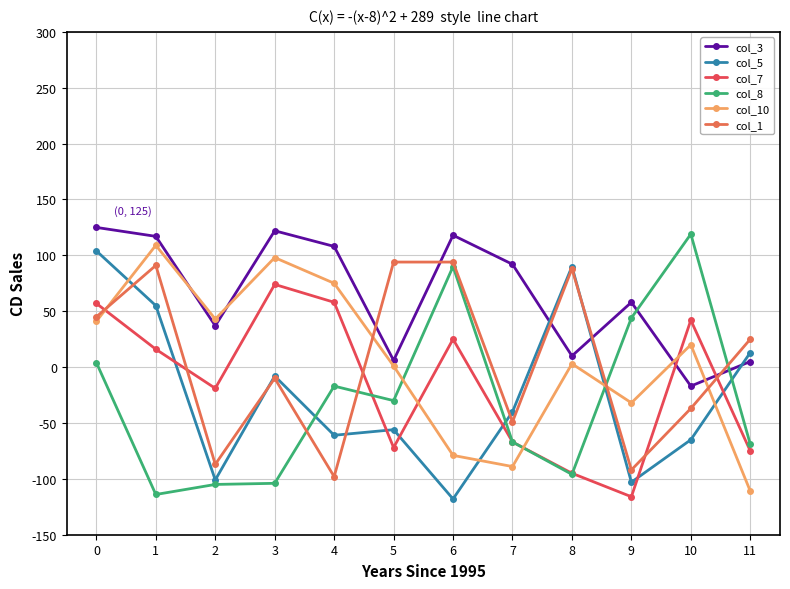

Where do col_3 and col_1 first cross each other?

4 and 5